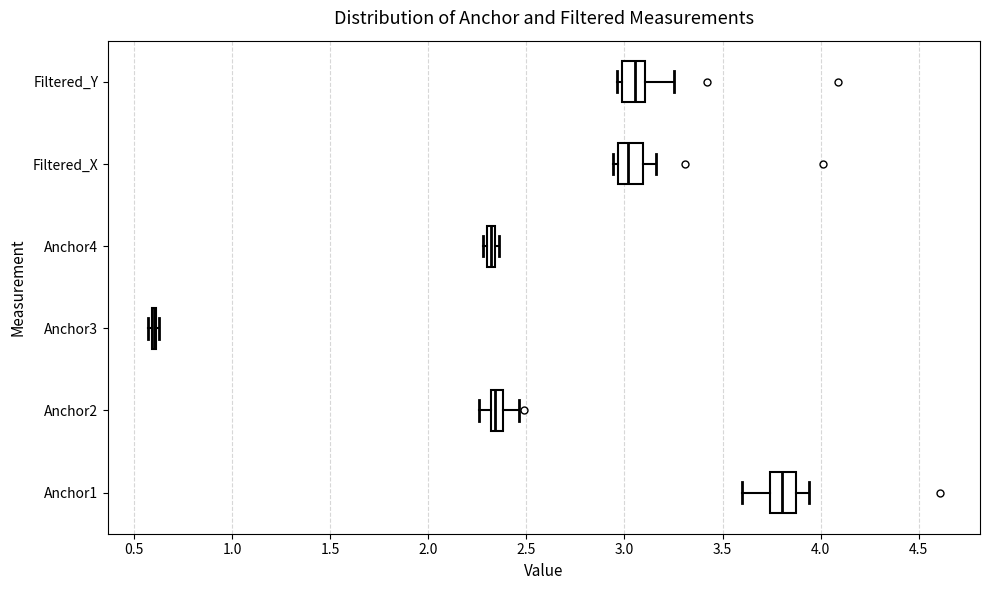

Where is the left edge of the box for Anchor4 on the x-axis? The values are not printed on the chart, so give them approximately, as read against the axis.

2.30